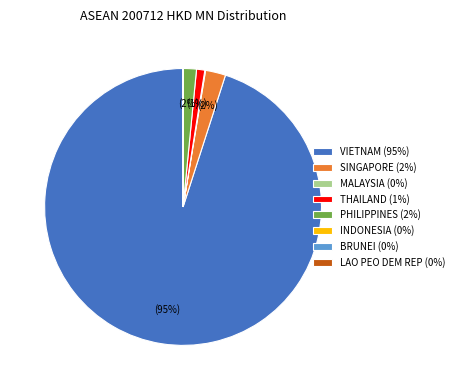

To the nearest percent, what is the difference between the largest and smallest slice percentages?

95%